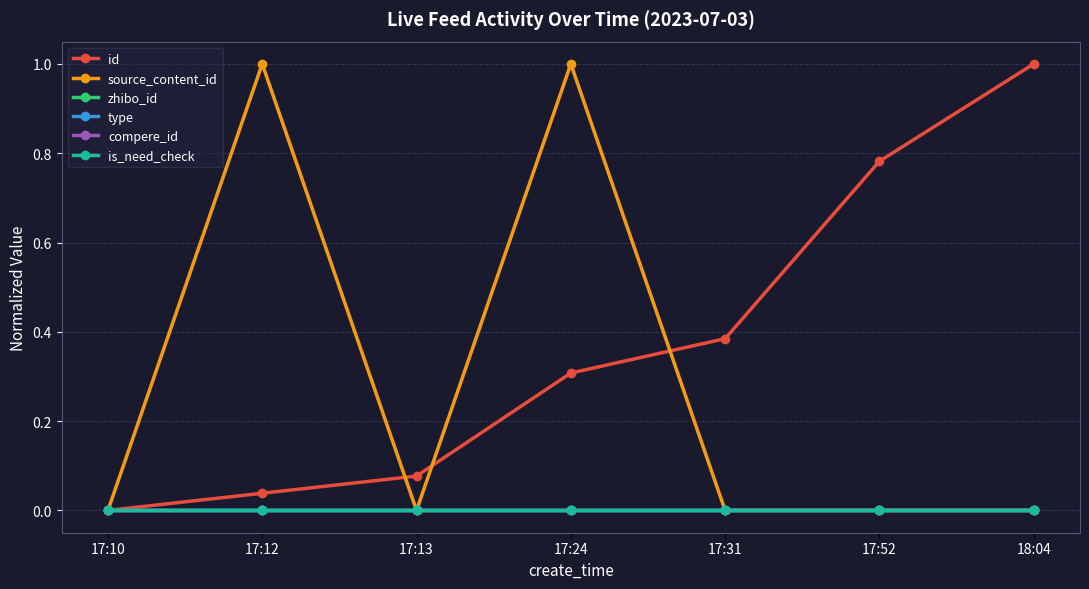

Reading right to left, what are all the values shown in this chart?

id: 18:04=1.0	17:52=0.8	17:31=0.4	17:24=0.3	17:13=0.1	17:12=0.0	17:10=0.0
source_content_id: 18:04=0.0	17:52=0.0	17:31=0.0	17:24=1.0	17:13=0.0	17:12=1.0	17:10=0.0
zhibo_id: 18:04=0.0	17:52=0.0	17:31=0.0	17:24=0.0	17:13=0.0	17:12=0.0	17:10=0.0
type: 18:04=0.0	17:52=0.0	17:31=0.0	17:24=0.0	17:13=0.0	17:12=0.0	17:10=0.0
compere_id: 18:04=0.0	17:52=0.0	17:31=0.0	17:24=0.0	17:13=0.0	17:12=0.0	17:10=0.0
is_need_check: 18:04=0.0	17:52=0.0	17:31=0.0	17:24=0.0	17:13=0.0	17:12=0.0	17:10=0.0